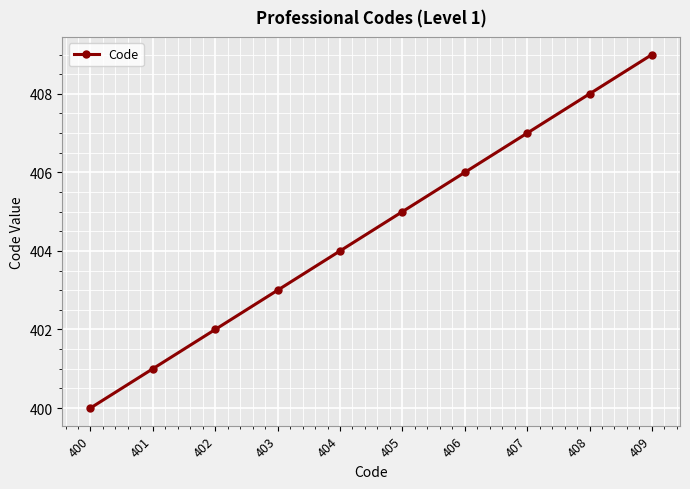

What is the greatest value displayed?

409